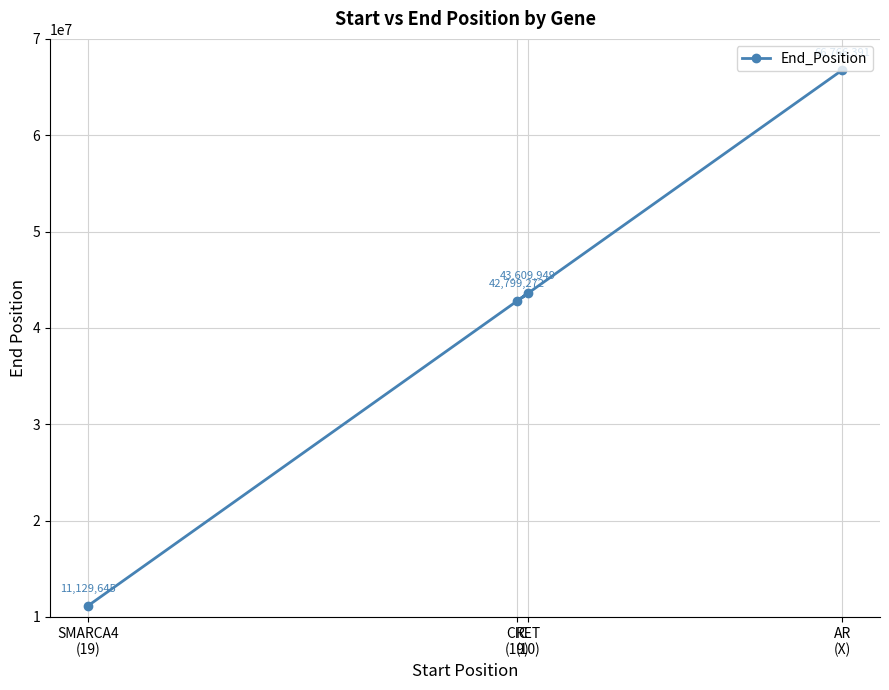

Where does the data first go above 43609949?

AR
(X)